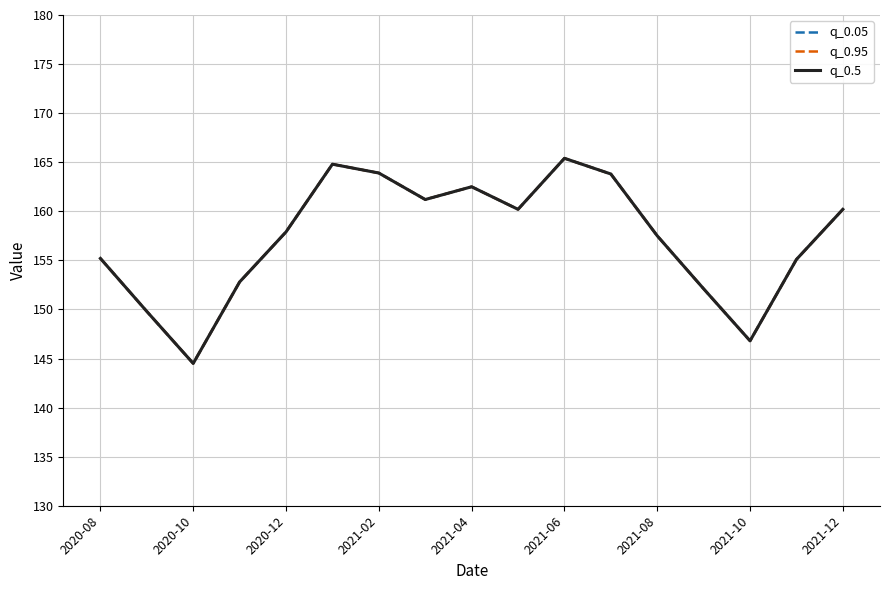

In q_0.95, how many points are higher than both neighbors (excluding endpoints)?

3